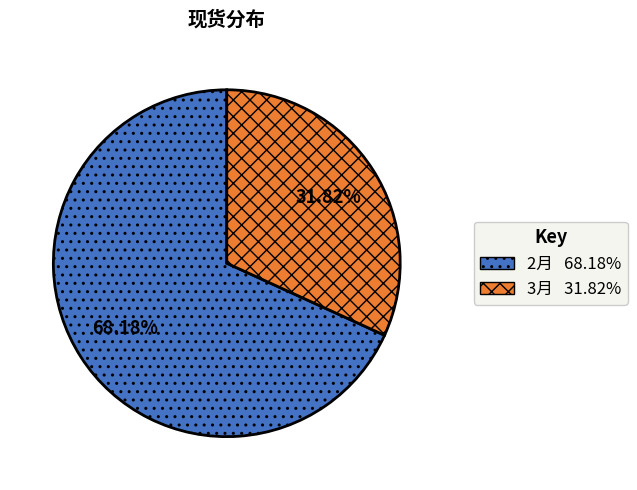

Between 3月 and 2月, which is larger?

2月